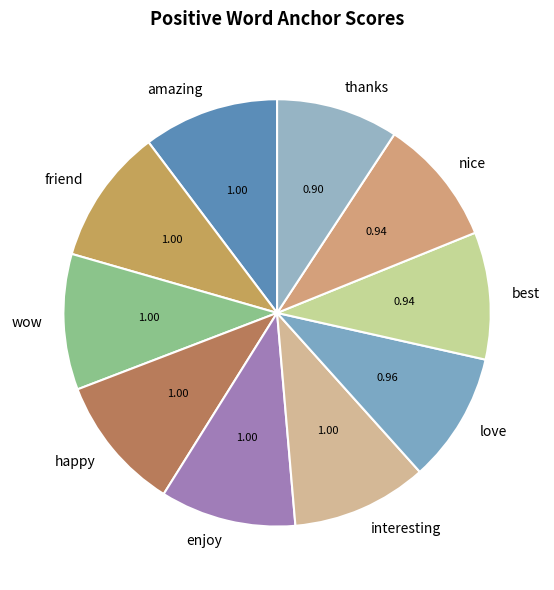

Combined, do best and thanks account for over 50%?

No